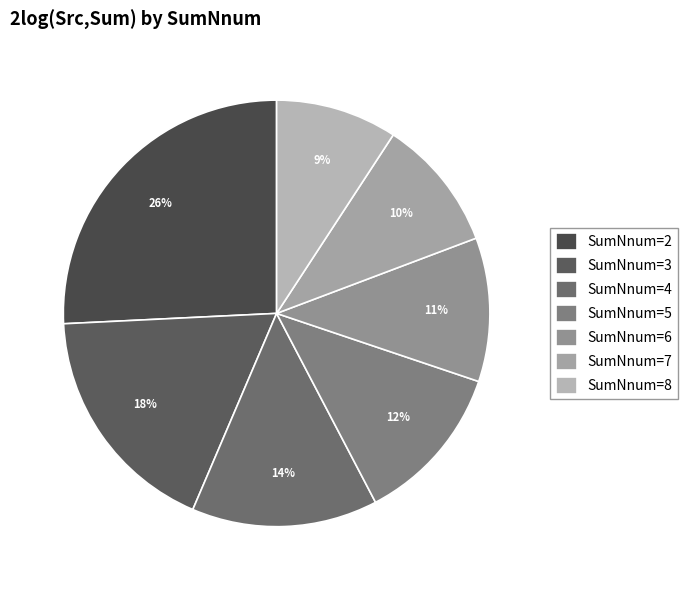

Which category has the biggest portion of the pie?

SumNnum=2